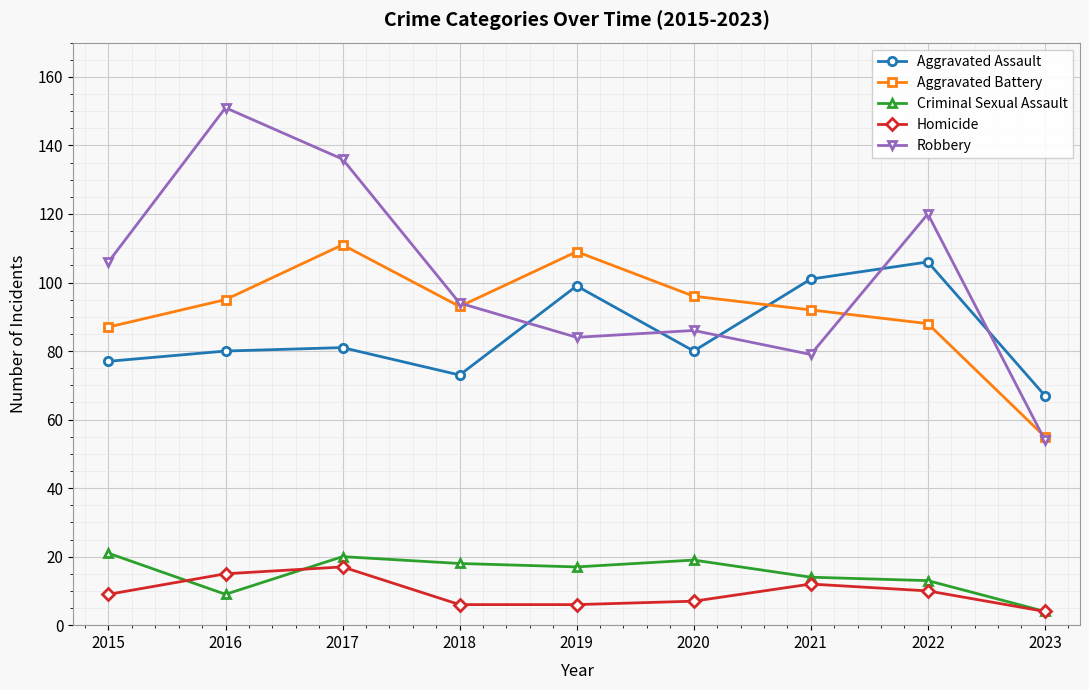

Which series changed the most between 2016 and 2021?

Robbery